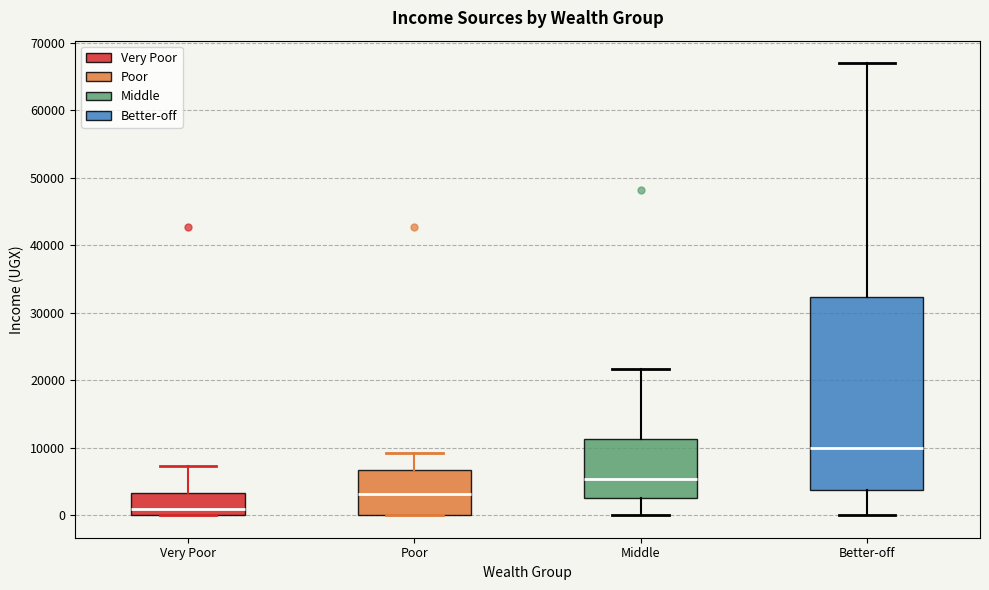

Where does the lower whisker of the box for Middle end on the y-axis? The values are not printed on the chart, so give them approximately, as read against the axis.

0